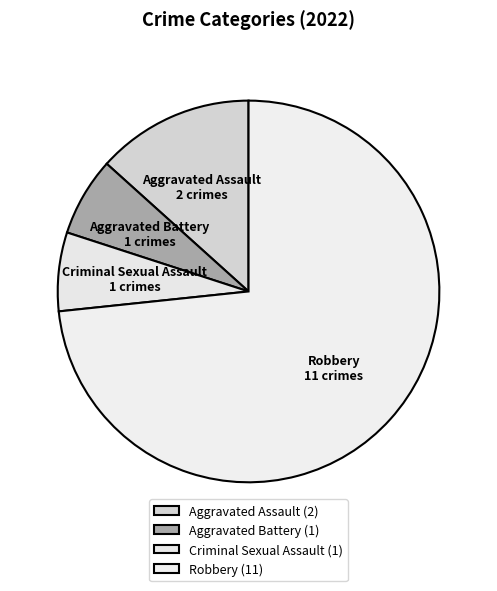

The Criminal Sexual Assault slice represents 18% of the pie. True or false?

False